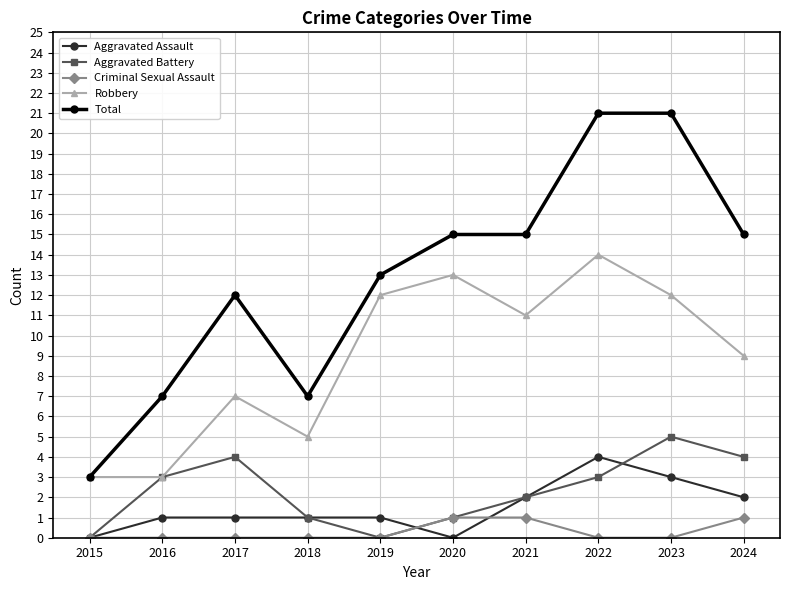

What is the maximum value shown in the chart?

21